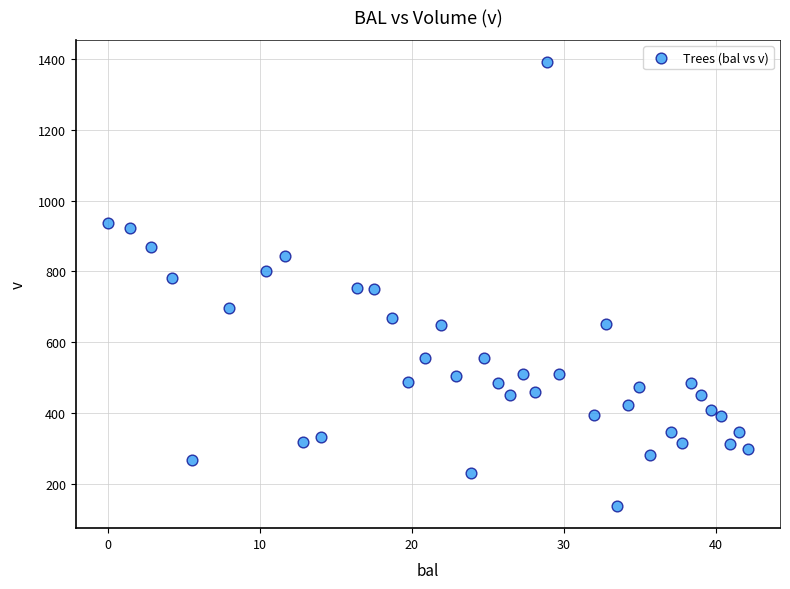

What is the range of X values (max minus min)?

42.1